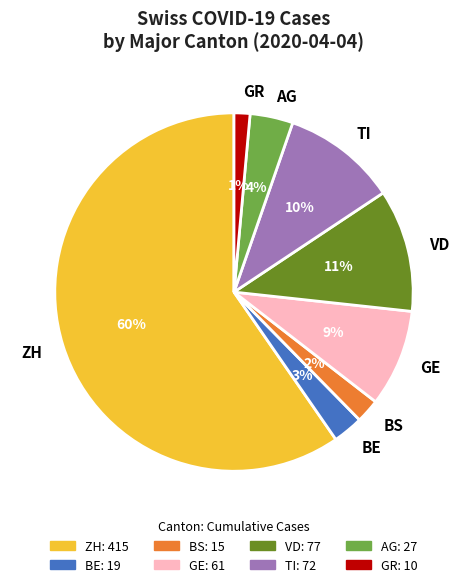

The ZH slice represents 66% of the pie. True or false?

False